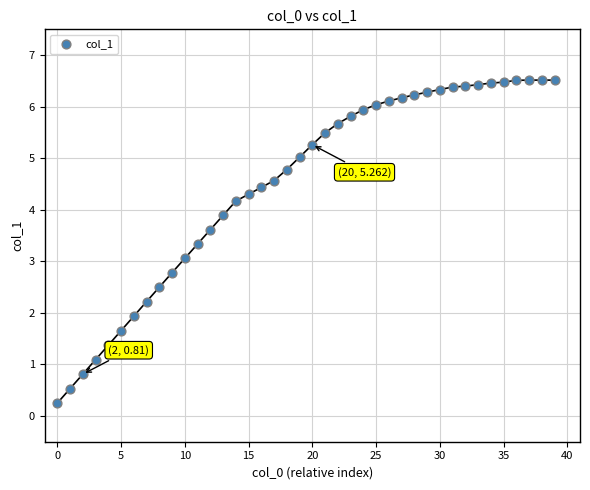

What is the range of Y values (max minus min)?

6.3